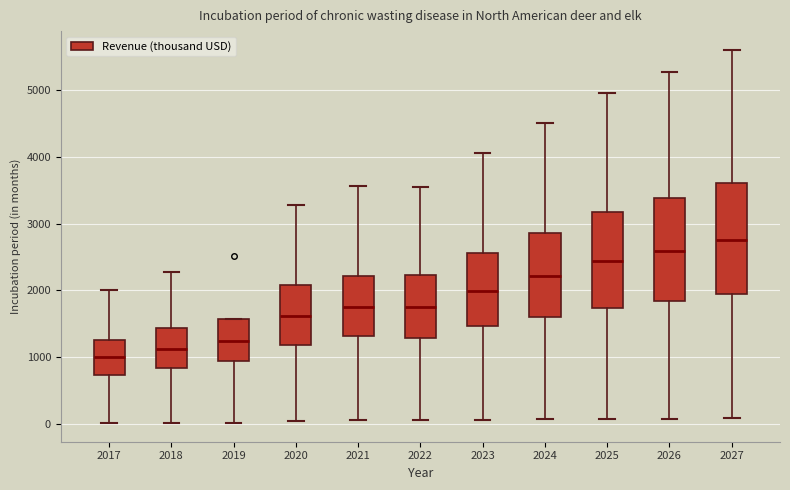

Which box has the lowest median line?

2017